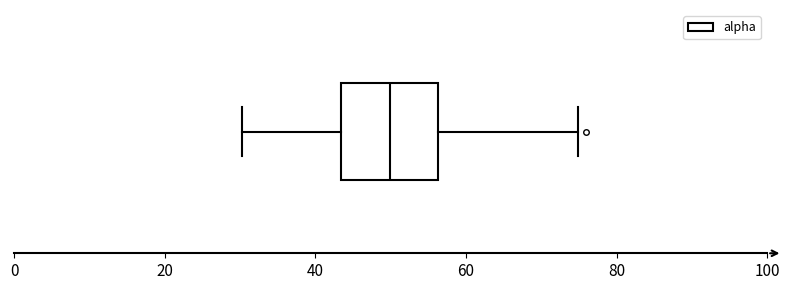

Where is the right edge of the box on the x-axis? The values are not printed on the chart, so give them approximately, as read against the axis.

56